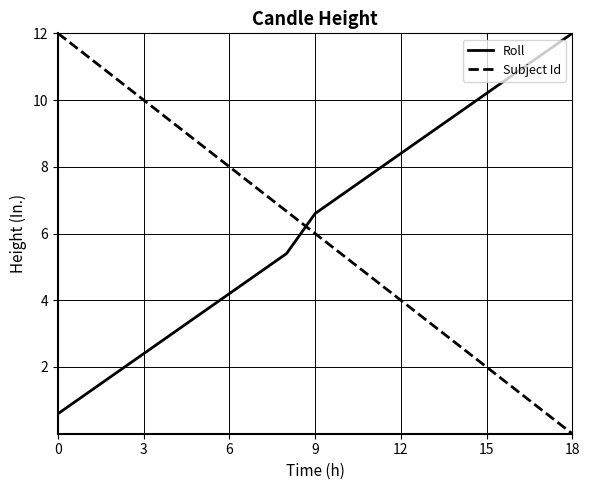

What is the maximum value for Subject Id?

12.0